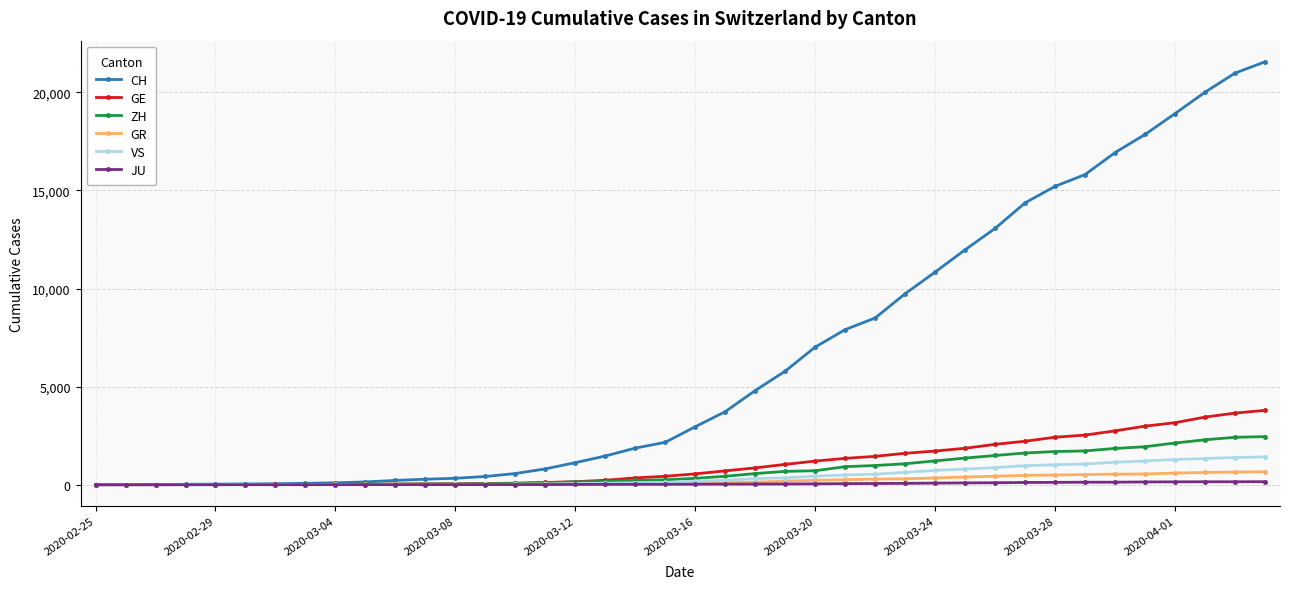

Which series has the largest total across all categories?

CH